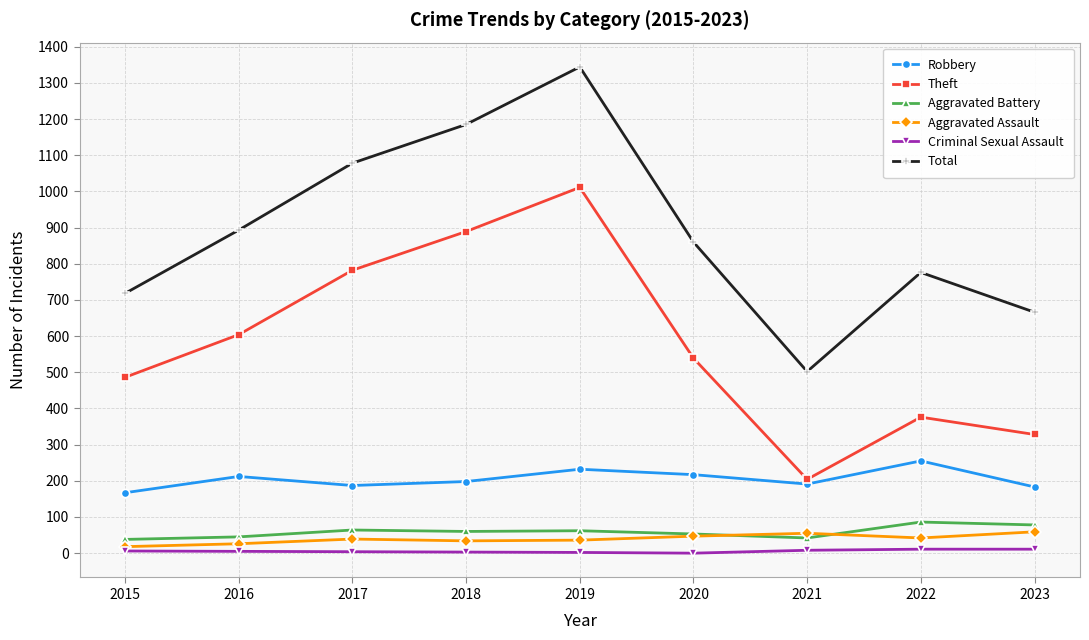

At which category does Total reach its first local peak?

2019